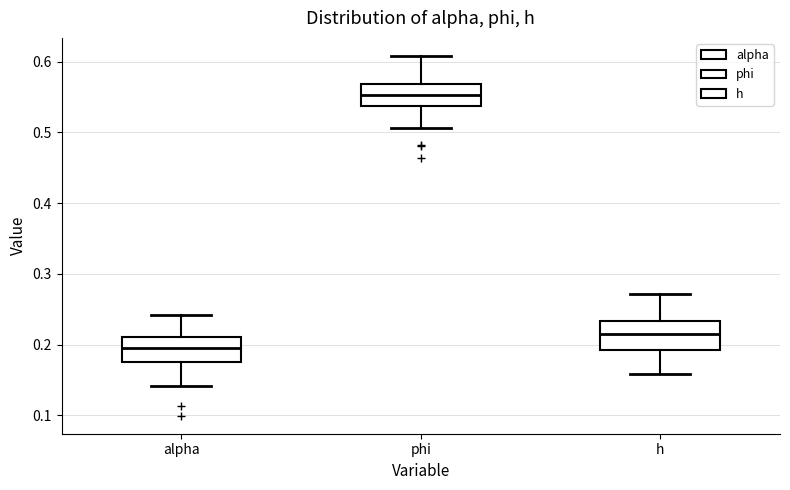

Reading left to right, transcribe this box plot: for each box, give where its median line is, the range the box spans, and where its two whiskers end, as read against the y-axis. The values are not printed on the chart, so give them approximately, as read against the axis.

alpha: median 0.20, box 0.17 to 0.21, whiskers 0.14 to 0.24
phi: median 0.55, box 0.54 to 0.57, whiskers 0.51 to 0.61
h: median 0.21, box 0.19 to 0.23, whiskers 0.16 to 0.27